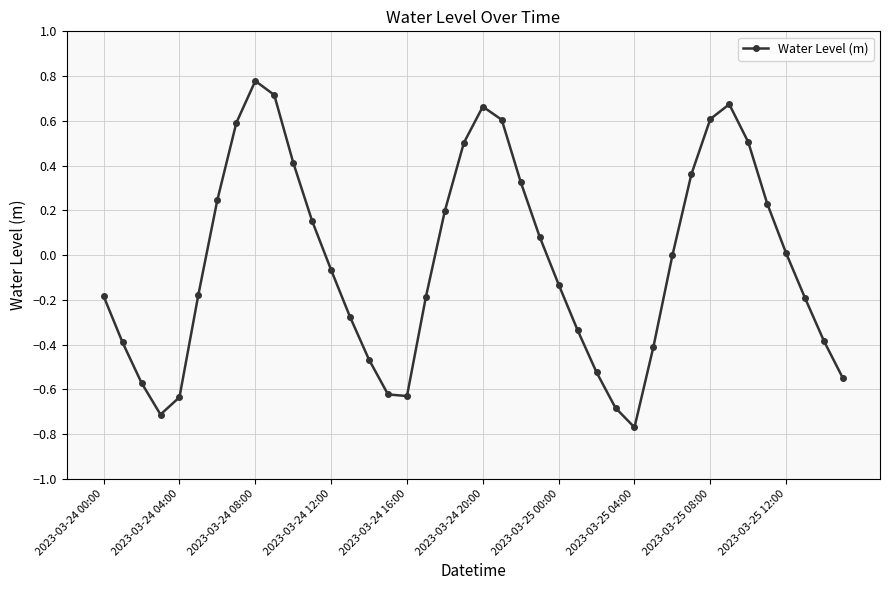

What is the difference between the maximum and minimum values?

1.5